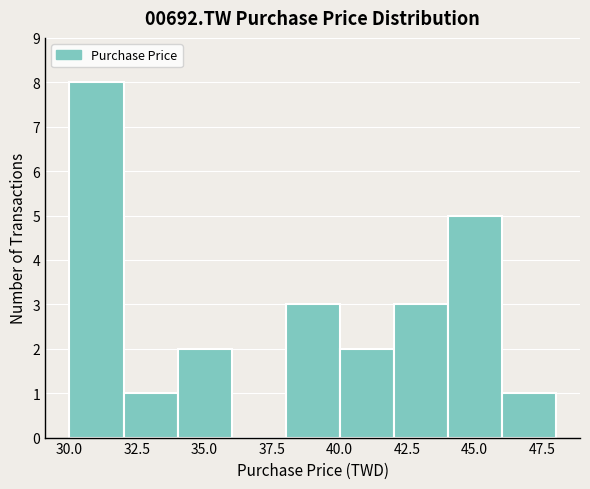

Which range on the x-axis has the tallest bar?

30 to 32